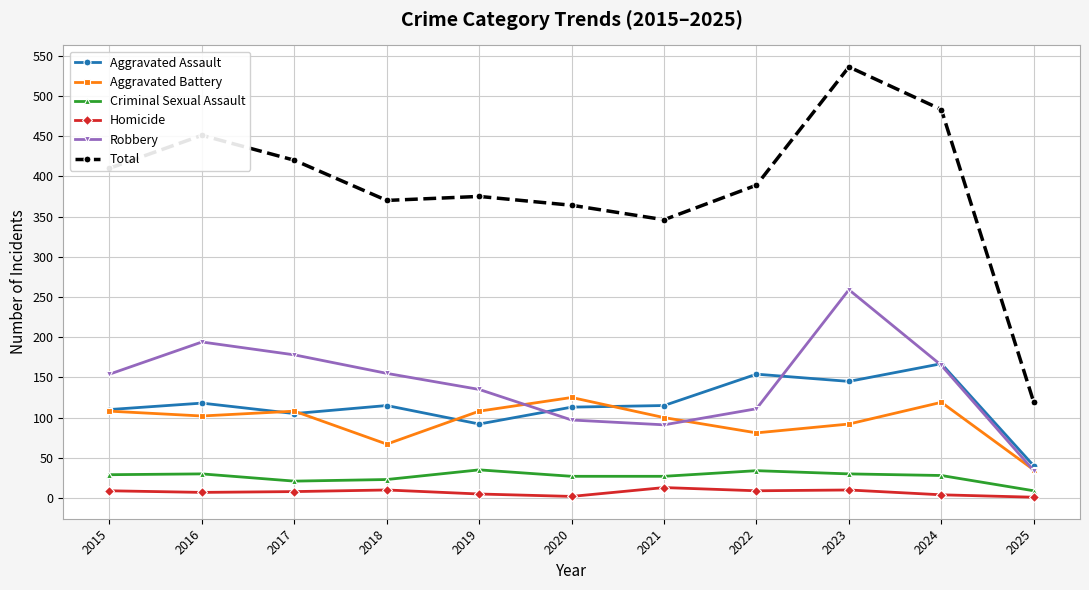

True or false: Robbery and Criminal Sexual Assault intersect in this chart.

False